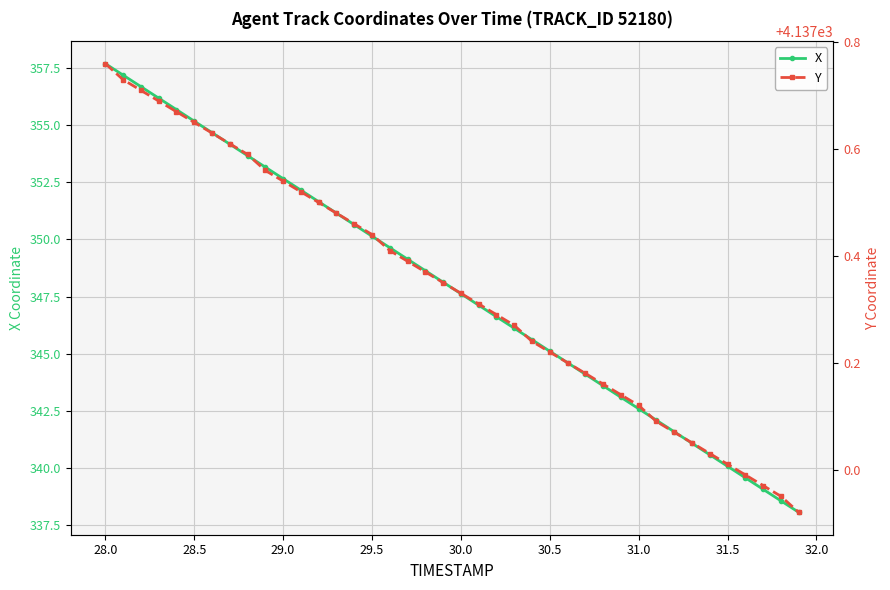

What is the minimum value for X?

338.1